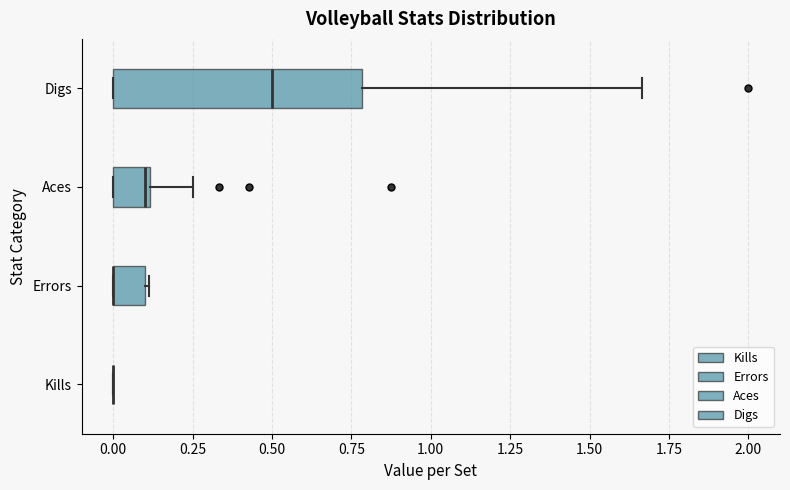

Reading bottom to top, read every box against the x-axis: the position of its median line, the range the box covers, and the ends of its whiskers. The values are not printed on the chart, so give them approximately, as read against the axis.

Kills: box collapsed to a line at 0.00, whiskers 0.00 to 0.00
Errors: median 0.00 (drawn on the box's left edge), box 0.00 to 0.10, whiskers 0.00 to 0.10
Aces: median 0.10 (just left of the box's right edge), box 0.00 to 0.10, whiskers 0.00 to 0.25
Digs: median 0.50, box 0.00 to 0.80, whiskers 0.00 to 1.65